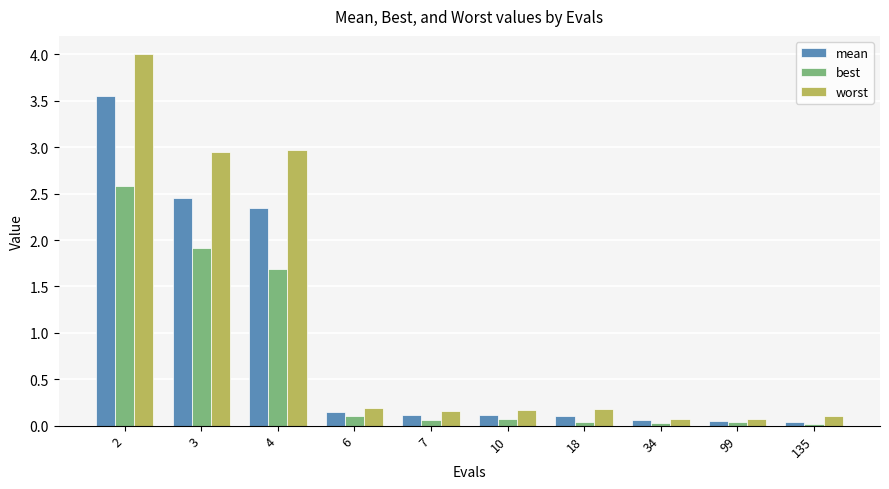

Which series changed the most between 2 and 3?

mean